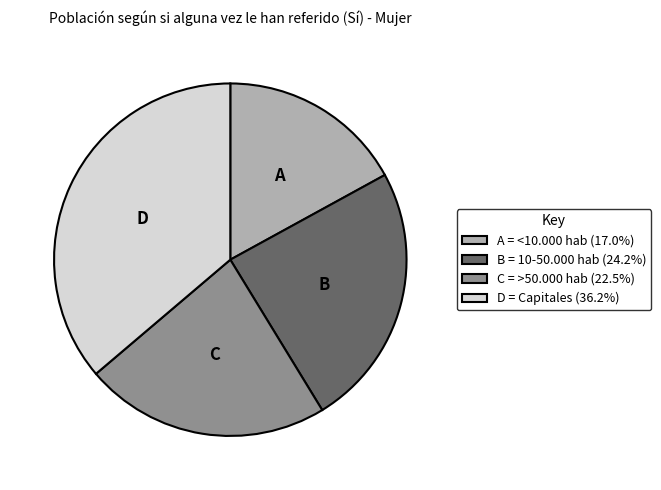

Approximately how many times larger is the value at C = >50.000 hab (22.5%) compared to A = <10.000 hab (17.0%)?

1.3